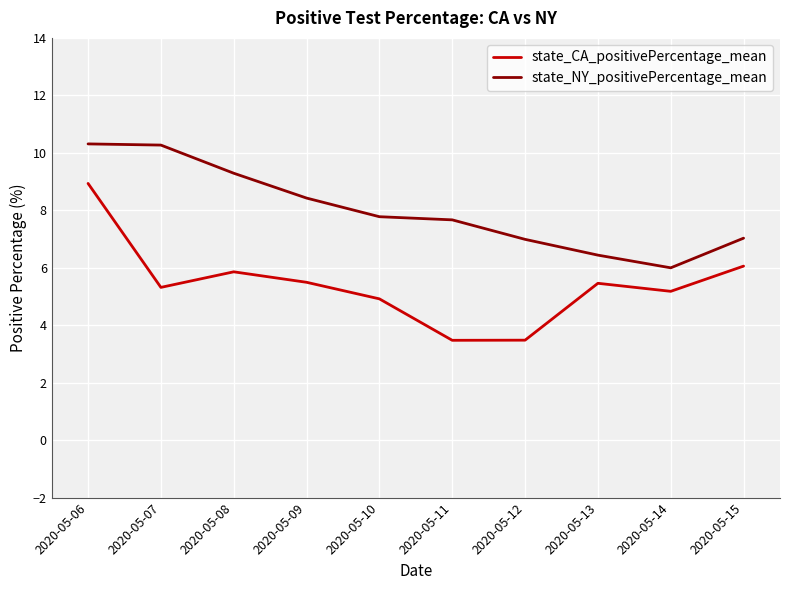

How many series are shown in this chart?

2